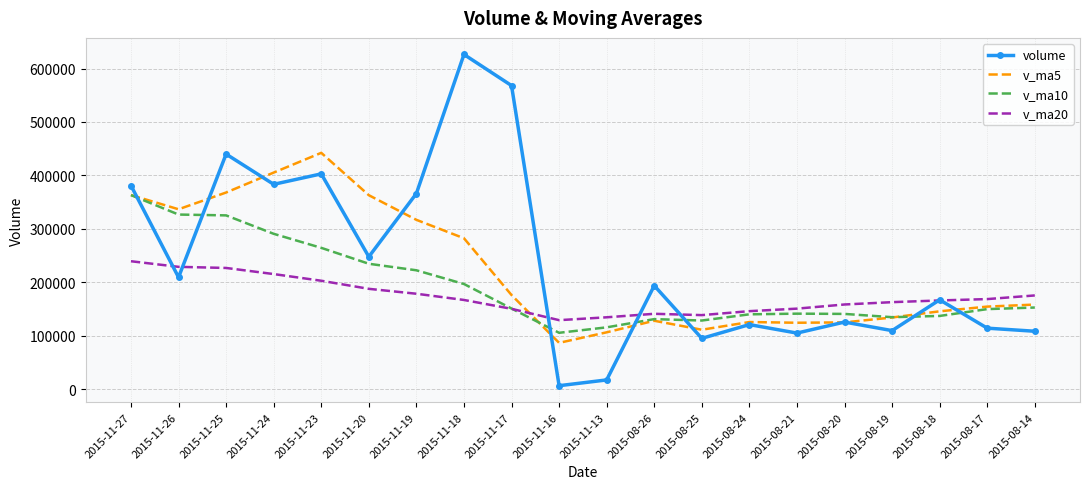

True or false: v_ma5 and v_ma20 cross at least once.

True